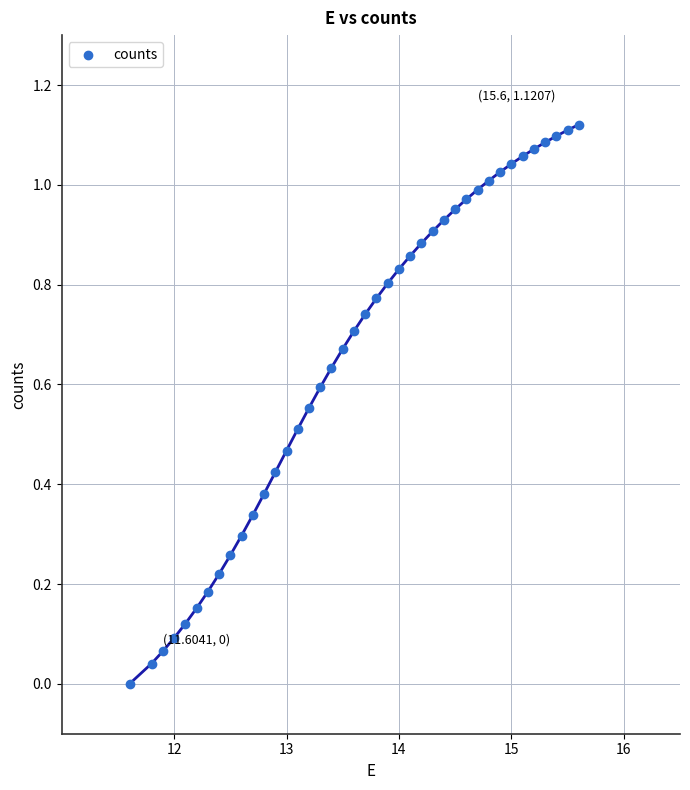

What is the range of X values (max minus min)?

4.0